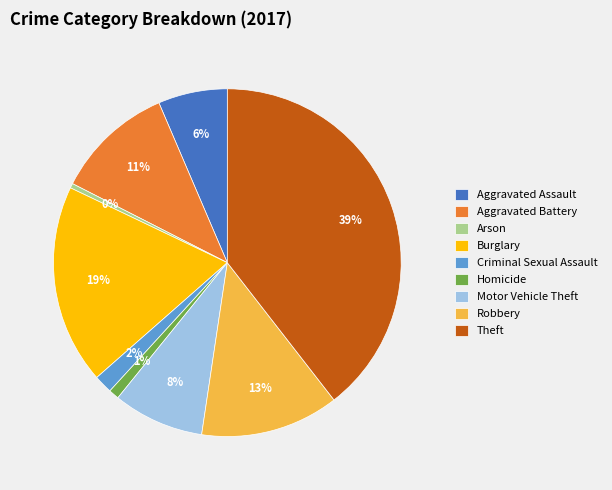

Between Aggravated Assault and Burglary, which is larger?

Burglary